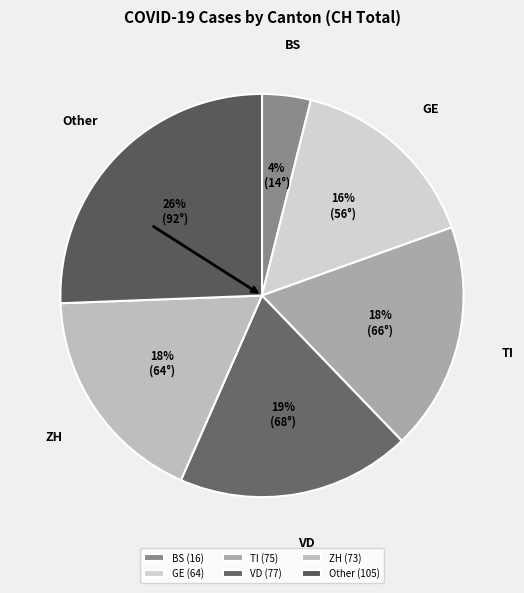

What is the smallest slice in the pie chart?

BS